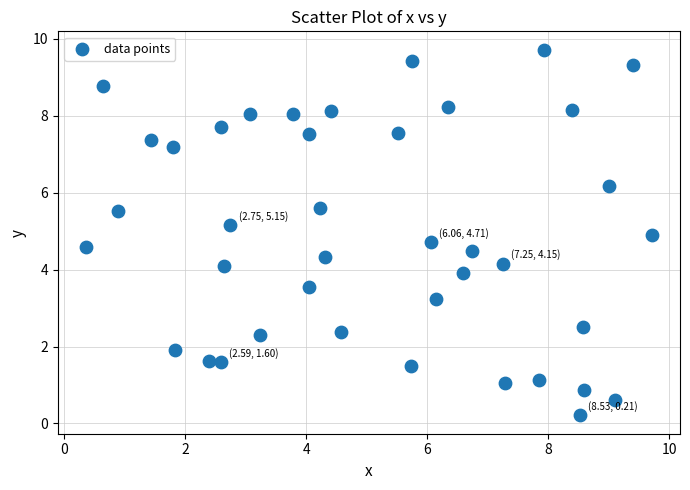

What is the range of Y values (max minus min)?

9.5